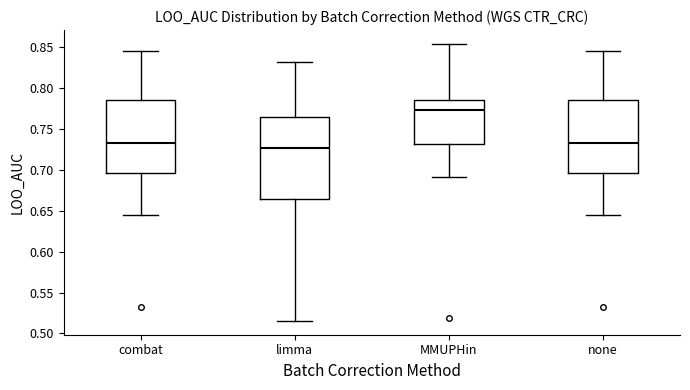

Which box's median line is the lowest?

limma